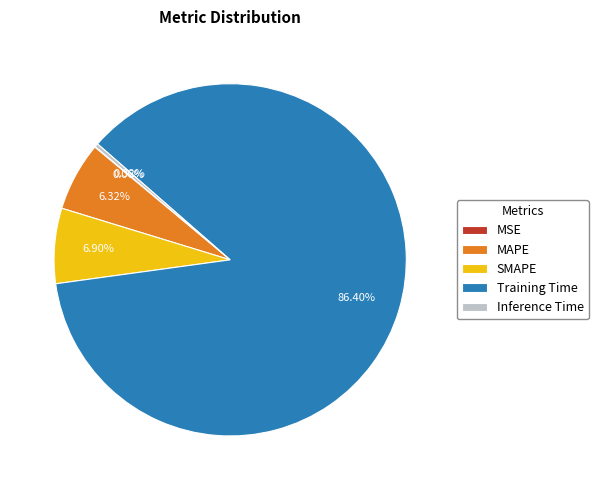

Which slice is the largest?

Training Time